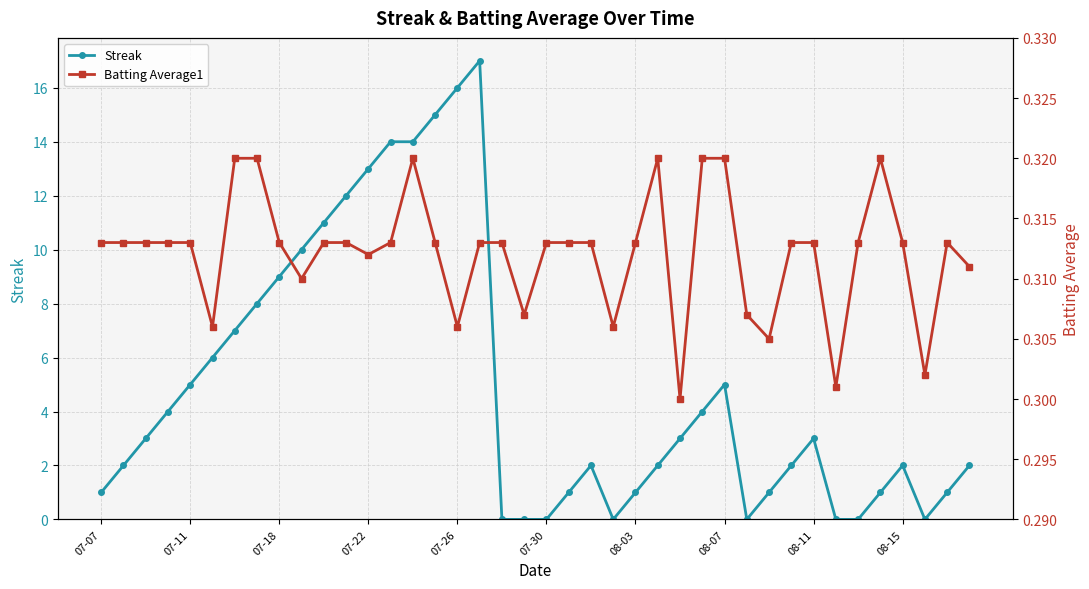

Reading right to left, what are all the values shown in this chart?

Streak: 2.0	1.0	0.0	2.0	1.0	0.0	0.0	3.0	2.0	1.0	0.0	5.0	4.0	3.0	2.0	1.0	0.0	2.0	1.0	0.0	0.0	0.0	17.0	16.0	15.0	14.0	14.0	13.0	12.0	11.0	10.0	9.0	8.0	7.0	6.0	5.0	4.0	3.0	2.0	1.0
Batting Average1: 0.3	0.3	0.3	0.3	0.3	0.3	0.3	0.3	0.3	0.3	0.3	0.3	0.3	0.3	0.3	0.3	0.3	0.3	0.3	0.3	0.3	0.3	0.3	0.3	0.3	0.3	0.3	0.3	0.3	0.3	0.3	0.3	0.3	0.3	0.3	0.3	0.3	0.3	0.3	0.3